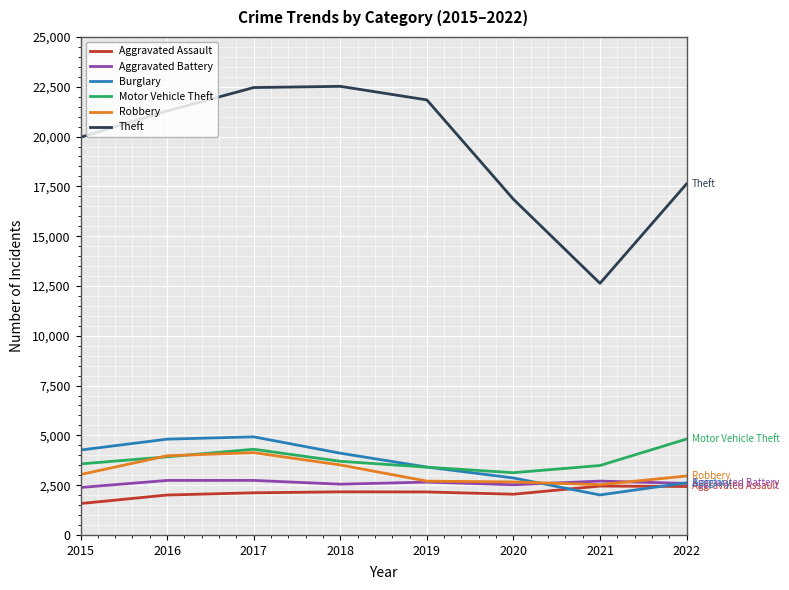

Is it true that Robbery equals 2660 at 2020?

True